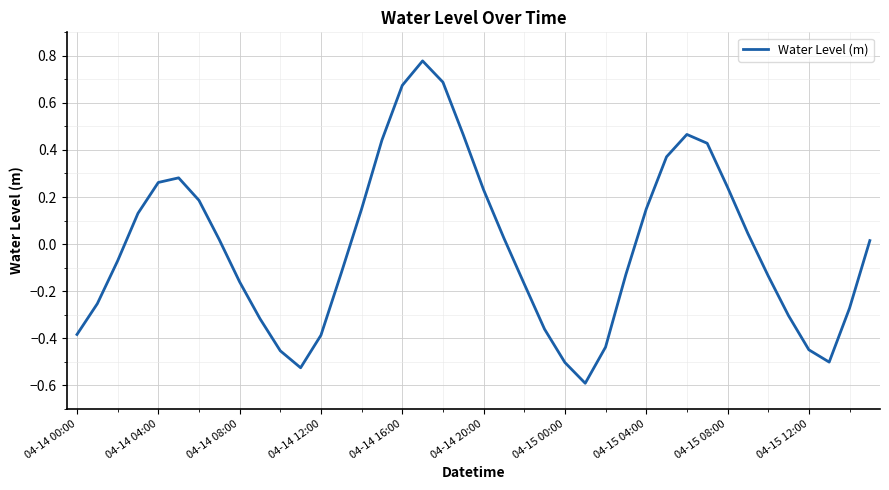

What is the difference between the maximum and minimum values?

1.4